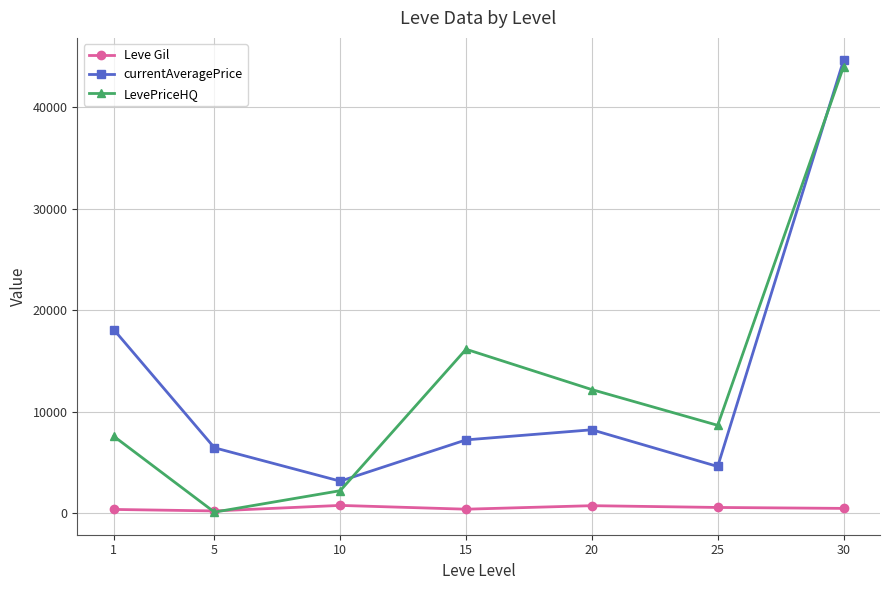

Which label corresponds to the largest value in the chart?

30